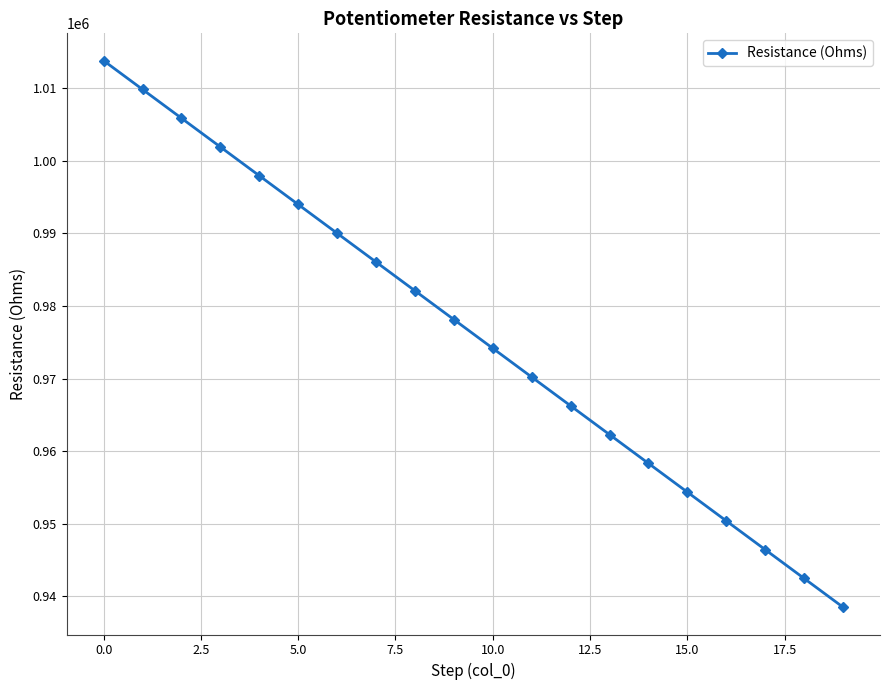

How many categories are shown in the chart?

20